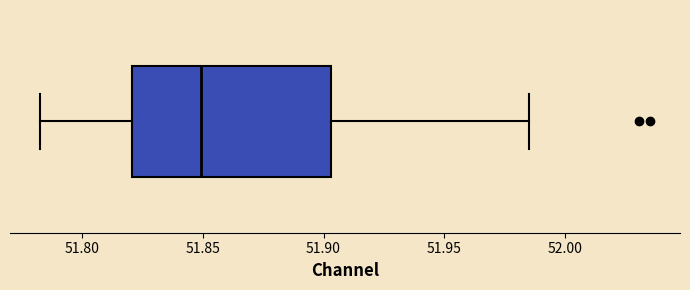

Transcribe this box plot: give where the median line is, the range the box spans, and where the two whiskers end, as read against the x-axis. The values are not printed on the chart, so give them approximately, as read against the axis.

median 51.850, box 51.820 to 51.905, whiskers 51.785 to 51.985